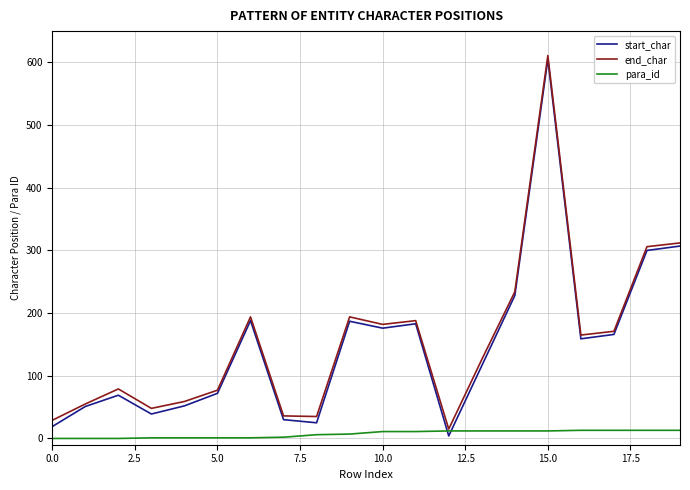

Which series ends up on top after the final intersection of para_id and start_char?

start_char